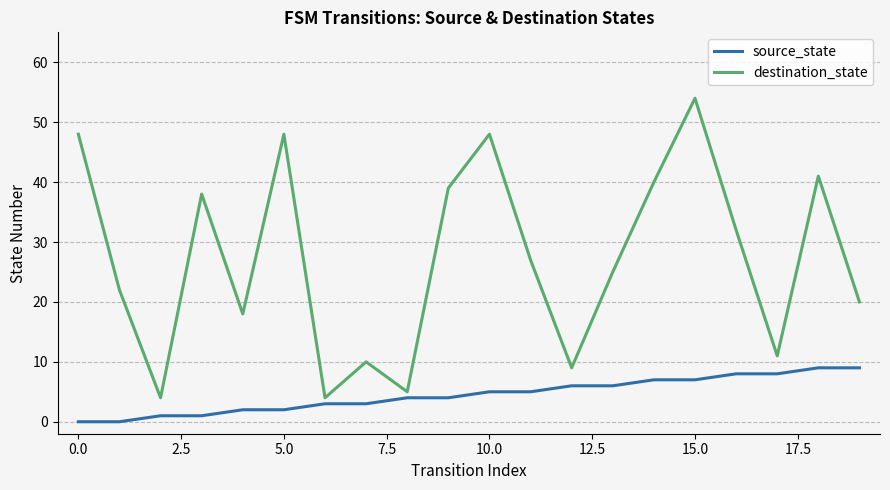

What is the greatest value displayed?

54